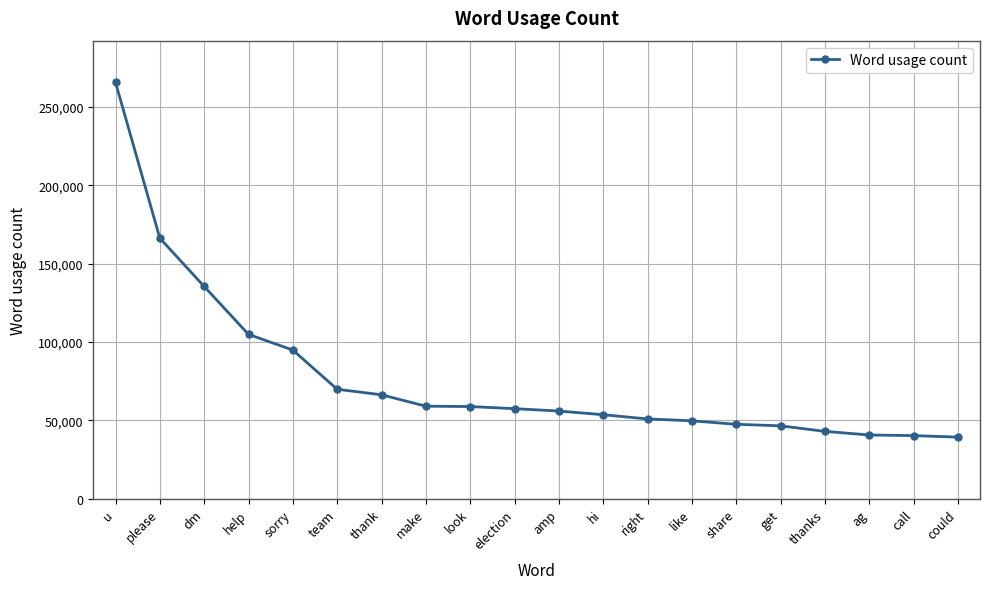

How many categories are shown in the chart?

20